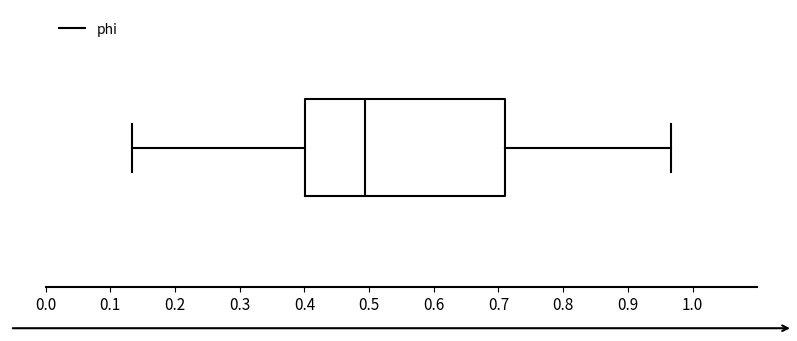

Transcribe this box plot: give where the median line is, the range the box spans, and where the two whiskers end, as read against the x-axis. The values are not printed on the chart, so give them approximately, as read against the axis.

median 0.49, box 0.40 to 0.71, whiskers 0.13 to 0.97